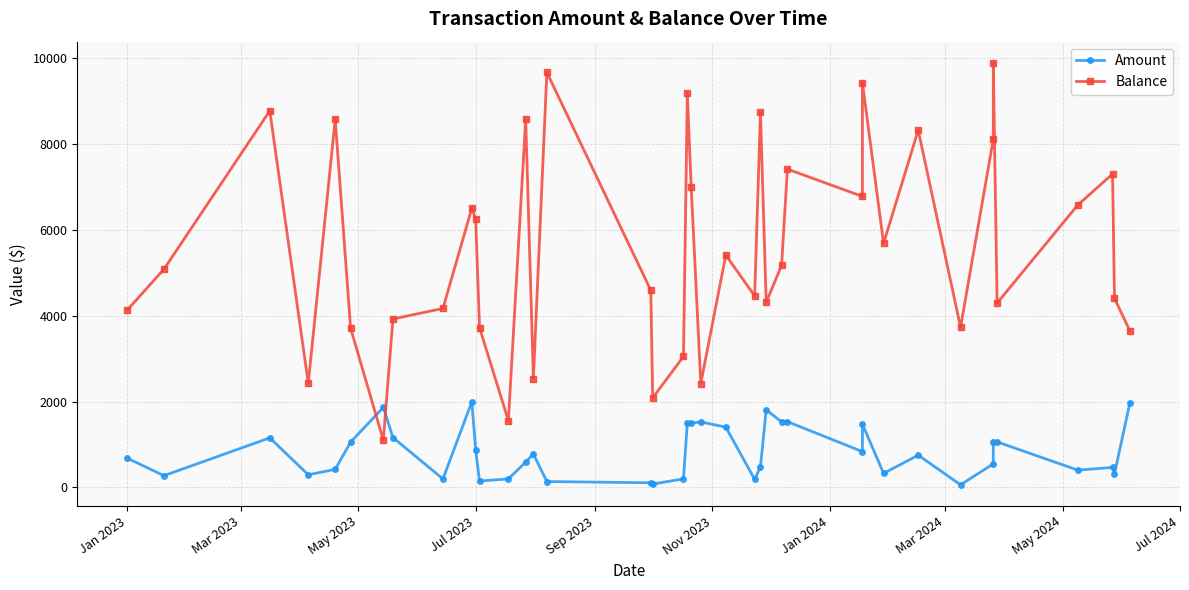

Is it true that Amount equals 704.4 at 35?

False